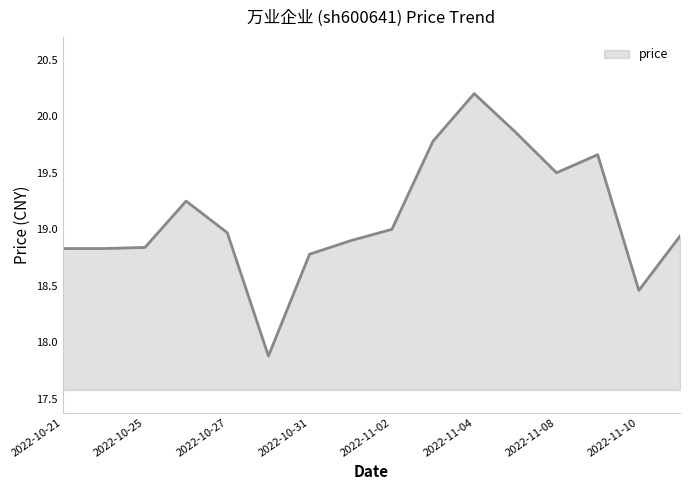

What is the greatest value displayed?

20.2